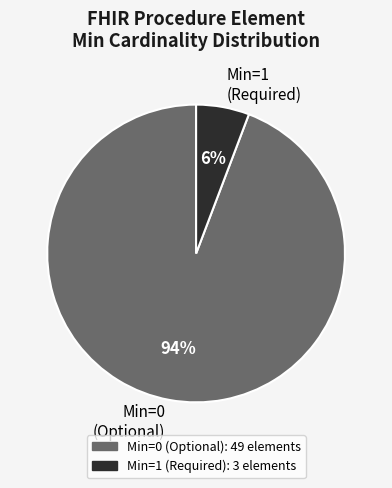

True or false: Min=1 (Required) accounts for 6% of the total.

True